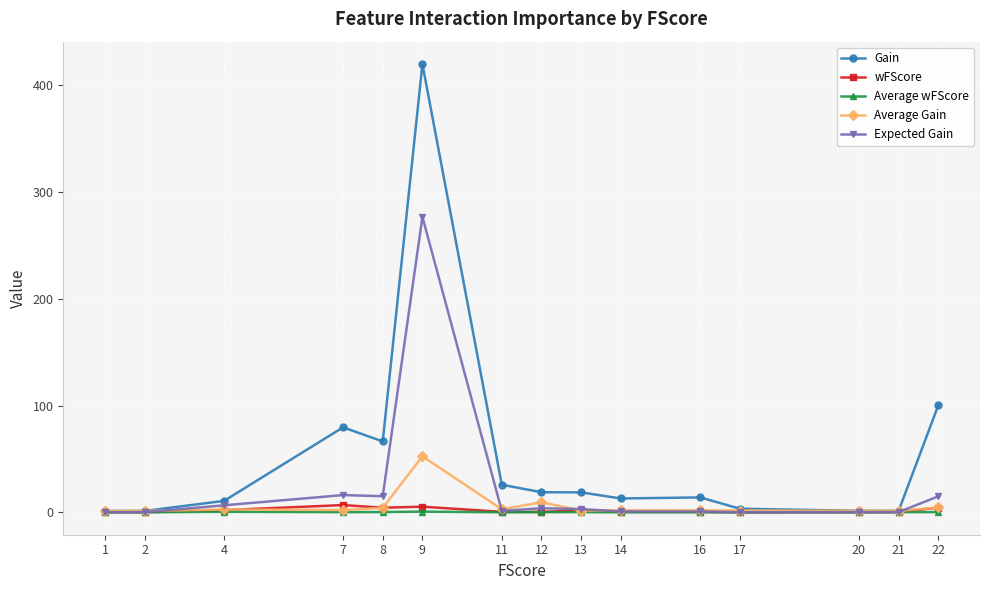

Where is Gain nearest to the value 210?

22